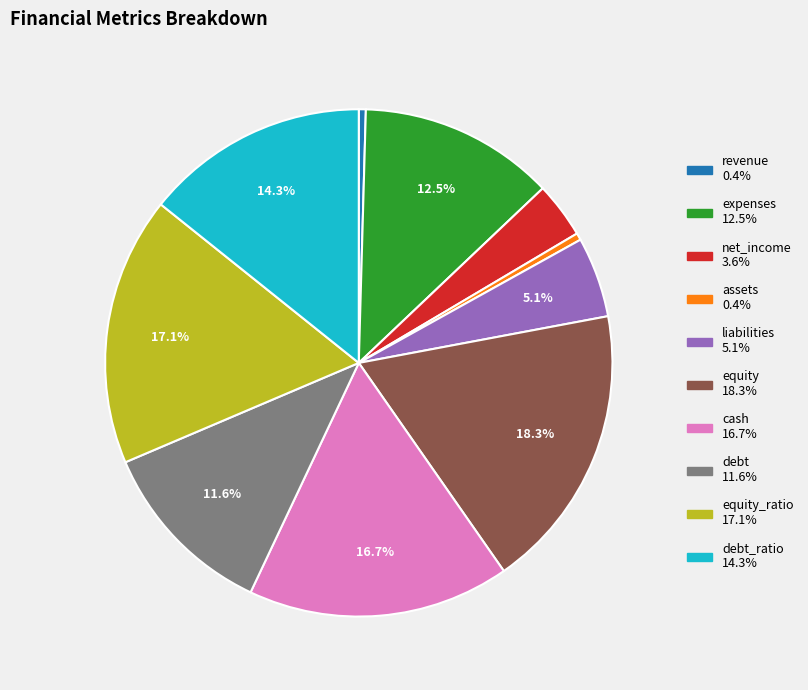

Is there any slice that represents more than half of the pie?

No